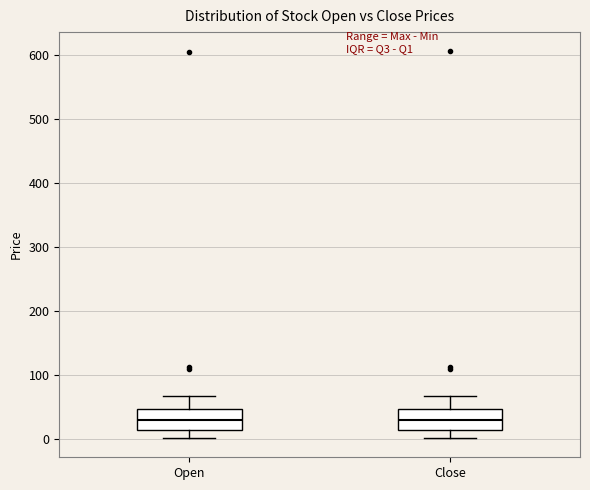

Reading left to right, read every box against the y-axis: the position of its median line, the range the box covers, and the ends of its whiskers. The values are not printed on the chart, so give them approximately, as read against the axis.

Open: median 30, box 10 to 50, whiskers 0 to 70
Close: median 30, box 10 to 50, whiskers 0 to 70